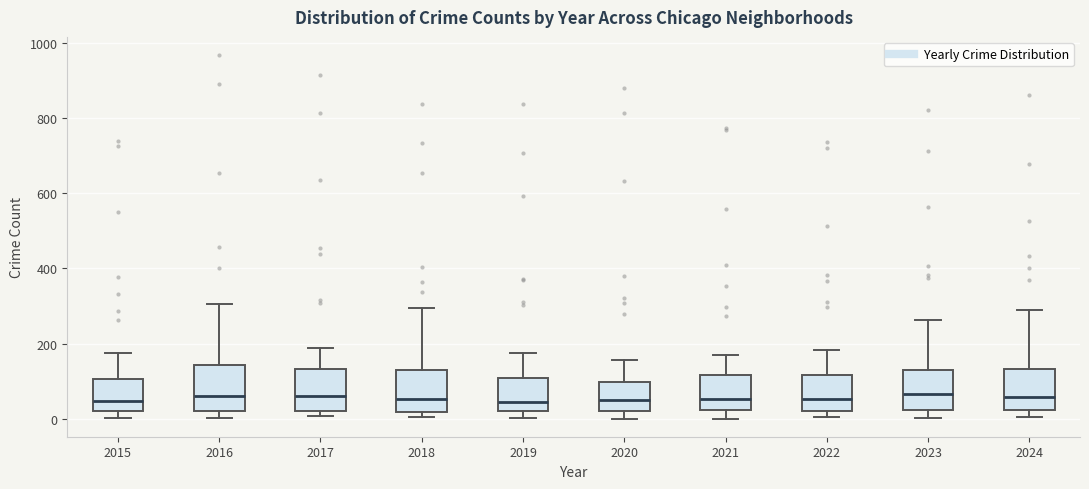

Reading left to right, read every box against the y-axis: the position of its median line, the range the box covers, and the ends of its whiskers. The values are not printed on the chart, so give them approximately, as read against the axis.

2015: median 40, box 20 to 100, whiskers 0 to 180
2016: median 60, box 20 to 140, whiskers 0 to 300
2017: median 60, box 20 to 140, whiskers 0 to 180
2018: median 60, box 20 to 140, whiskers 0 to 300
2019: median 40, box 20 to 100, whiskers 0 to 180
2020: median 60, box 20 to 100, whiskers 0 to 160
2021: median 60, box 20 to 120, whiskers 0 to 180
2022: median 60, box 20 to 120, whiskers 0 to 180
2023: median 60, box 20 to 120, whiskers 0 to 260
2024: median 60, box 20 to 140, whiskers 0 to 300